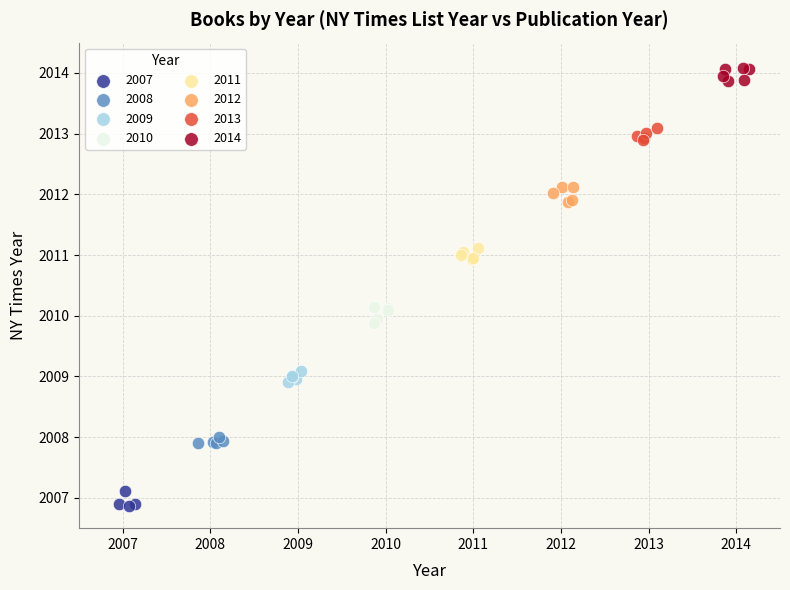

Which series reaches the maximum Y coordinate?

2014